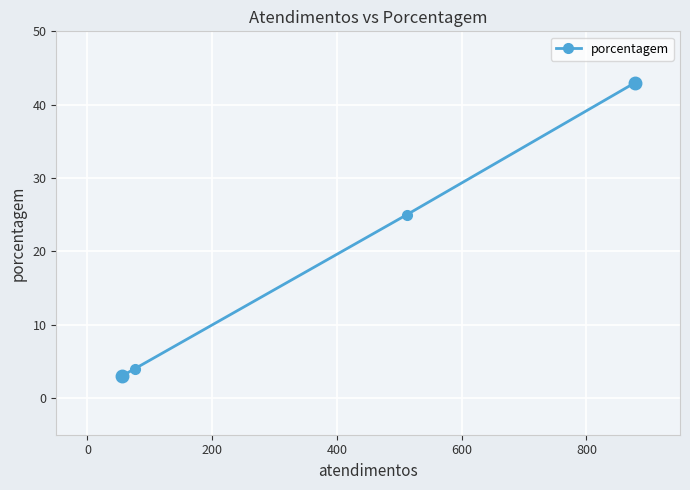

How many data points are less than 25?

2